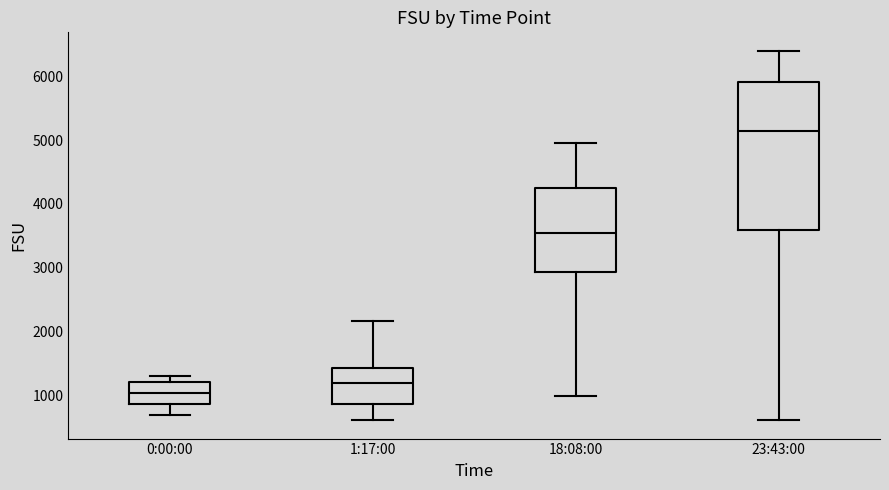

Where does the upper whisker of the box for 1:17:00 end on the y-axis? The values are not printed on the chart, so give them approximately, as read against the axis.

2200